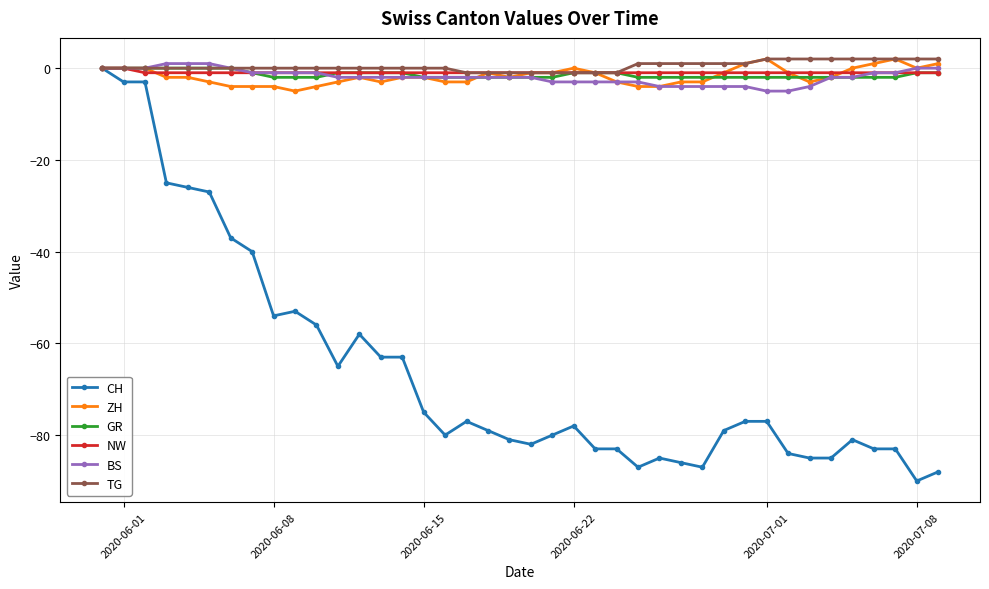

Is this an area chart (filled region under the line)?

No